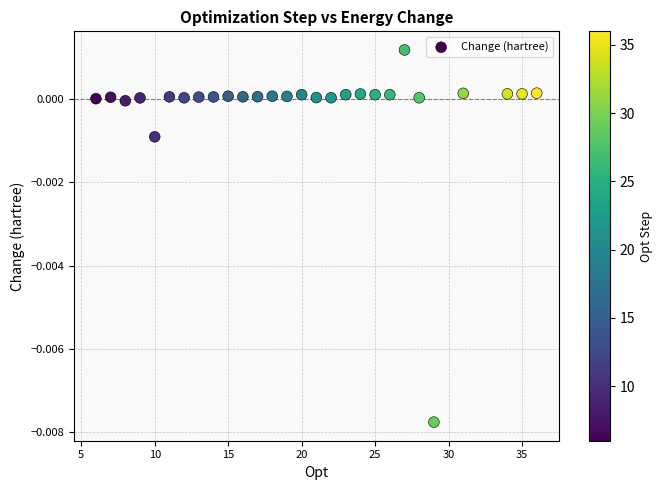

What is the range of X values (max minus min)?

30.0